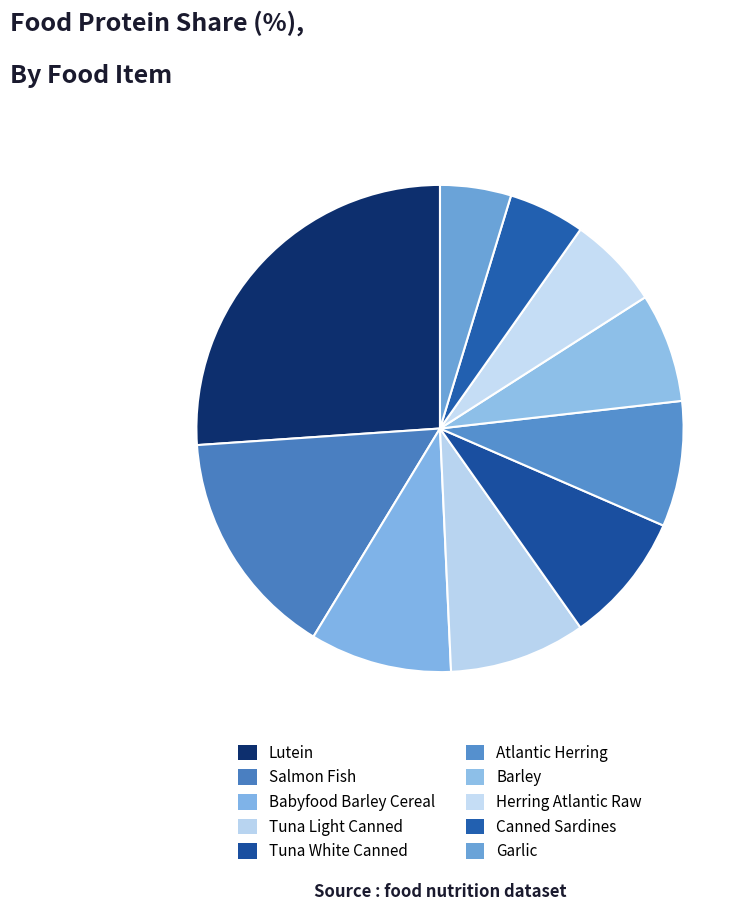

Is there a majority slice in this chart?

No